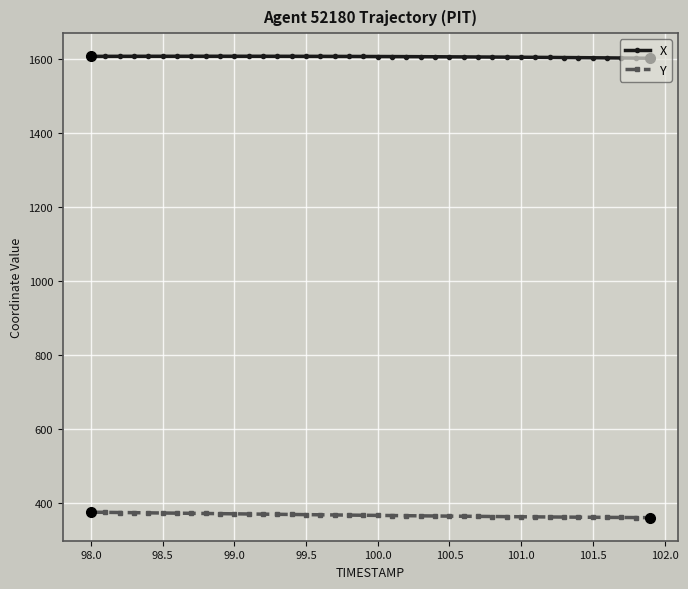

Rank the series by their maximum value, from lowest to highest.

Y, X